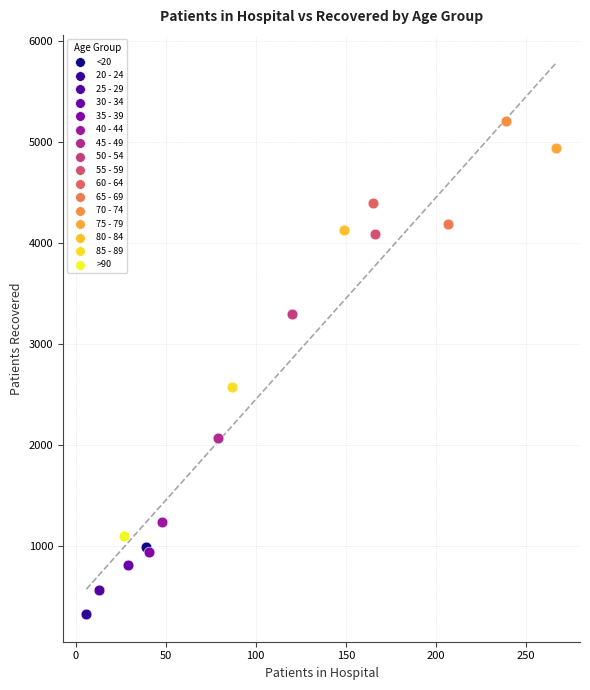

What are all the series names shown in the legend?

<20, 20 - 24, 25 - 29, 30 - 34, 35 - 39, 40 - 44, 45 - 49, 50 - 54, 55 - 59, 60 - 64, 65 - 69, 70 - 74, 75 - 79, 80 - 84, 85 - 89, >90